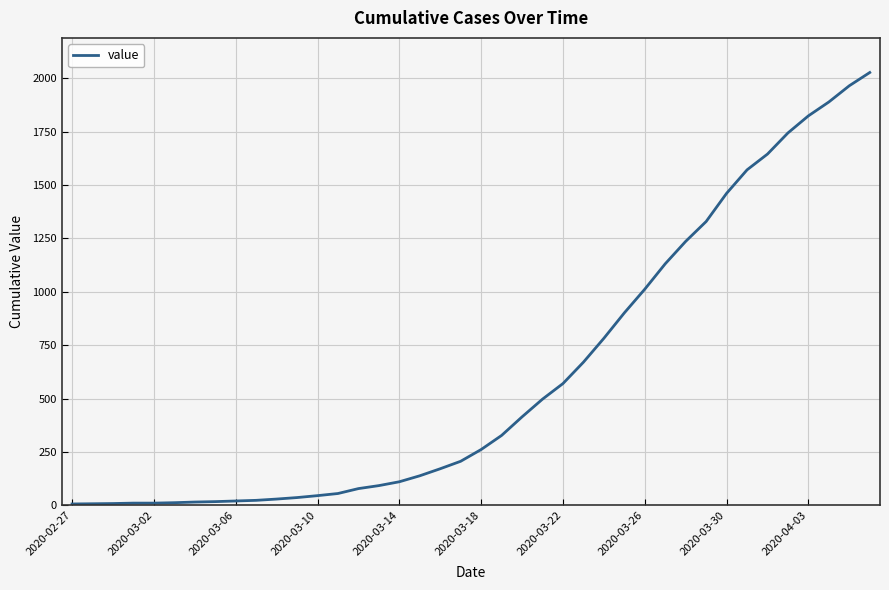

What is the maximum value shown in the chart?

2027